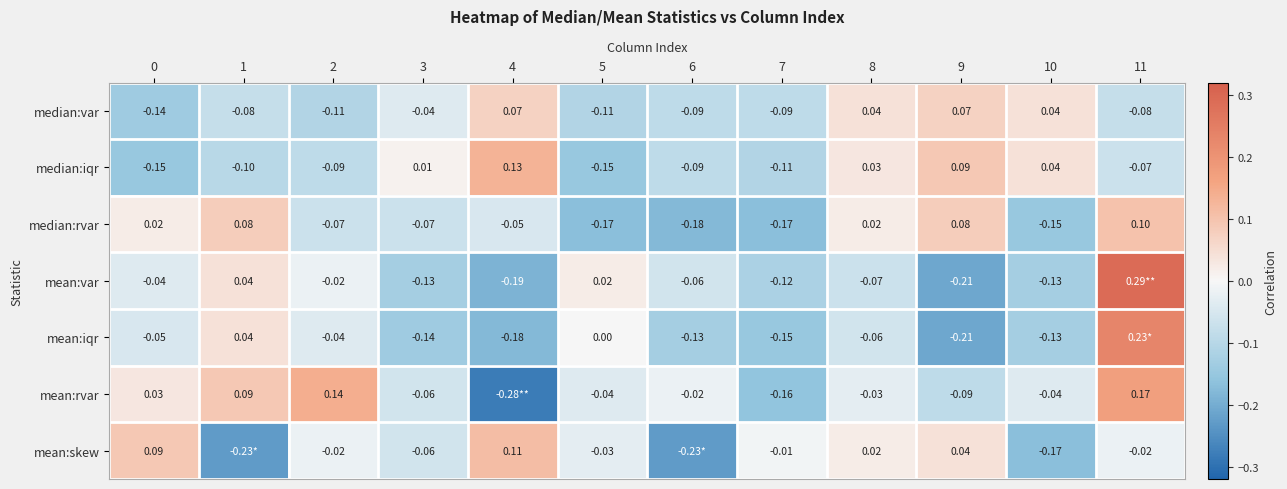

Where is median:iqr nearest to the value 0?

3